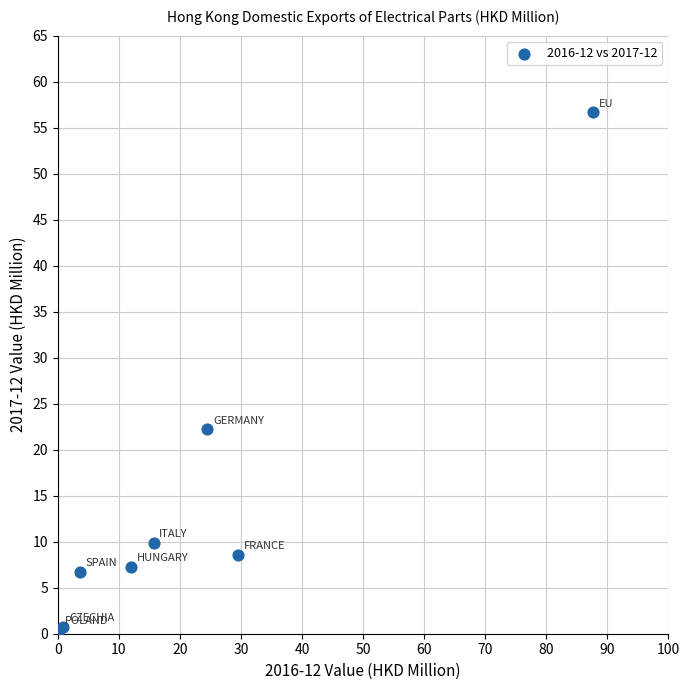

What Y value in the scatter plot is closest to 28?

22.2